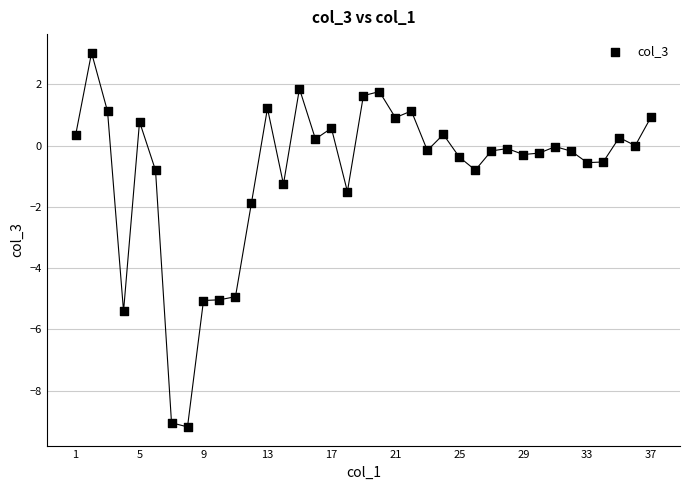

What Y value in the scatter plot is closest to -3?

-1.9